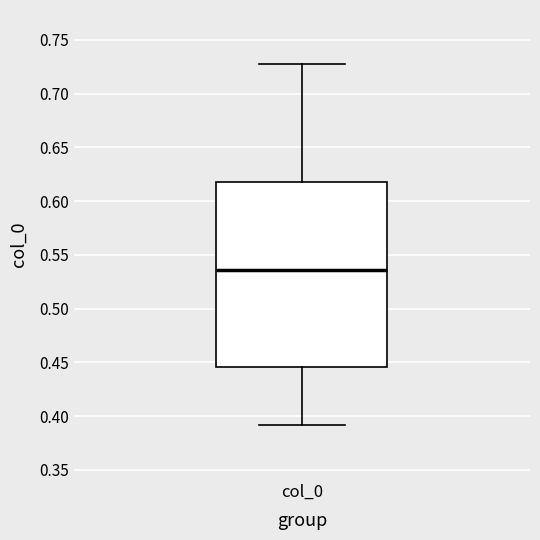

Where is the lower edge of the box for col_0 on the y-axis? The values are not printed on the chart, so give them approximately, as read against the axis.

0.445